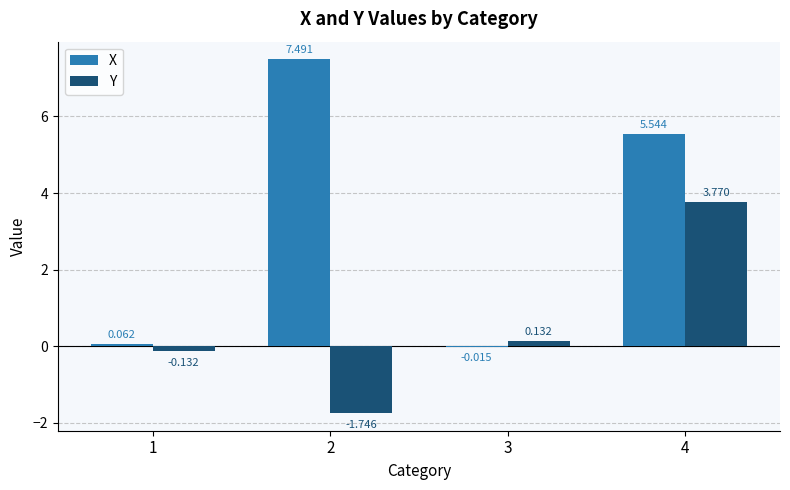

Is it true that Y equals -3.0 at 2?

False